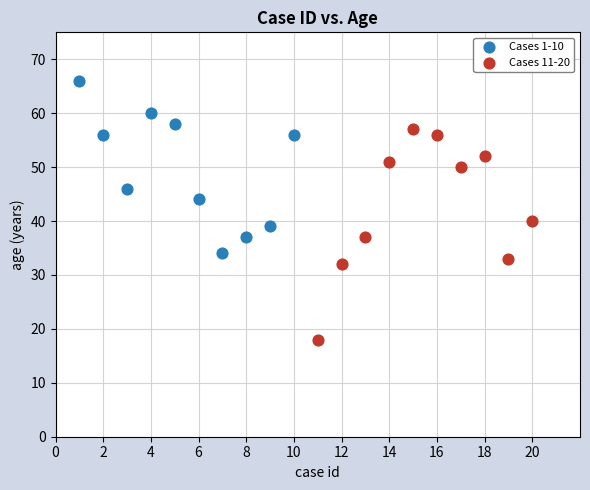

Which series has the widest spread of Y values?

Cases 11-20